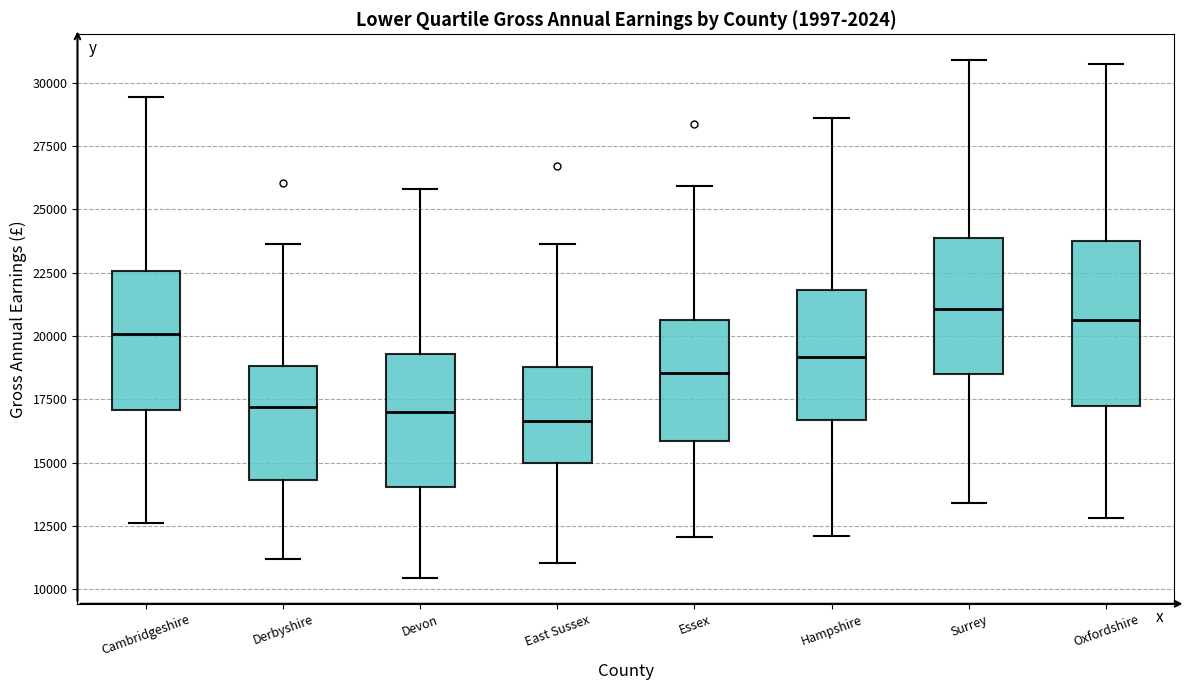

Which box is the tallest, from its lower edge to its upper edge?

Oxfordshire